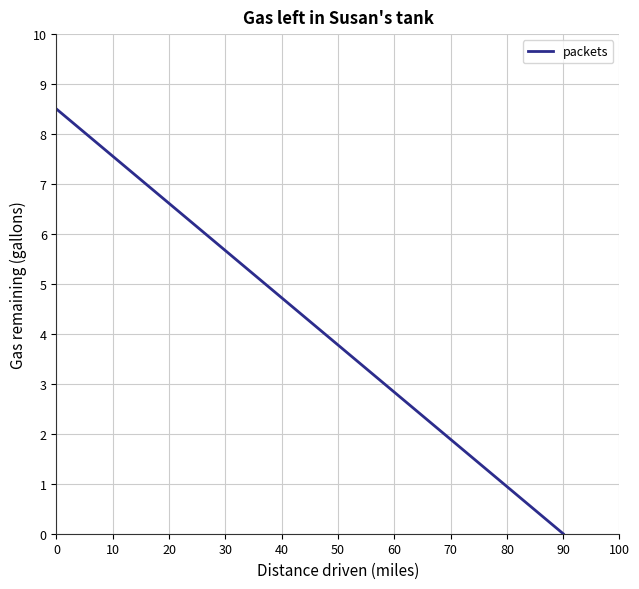

What is the change in value from 70 to 90?

-1.9